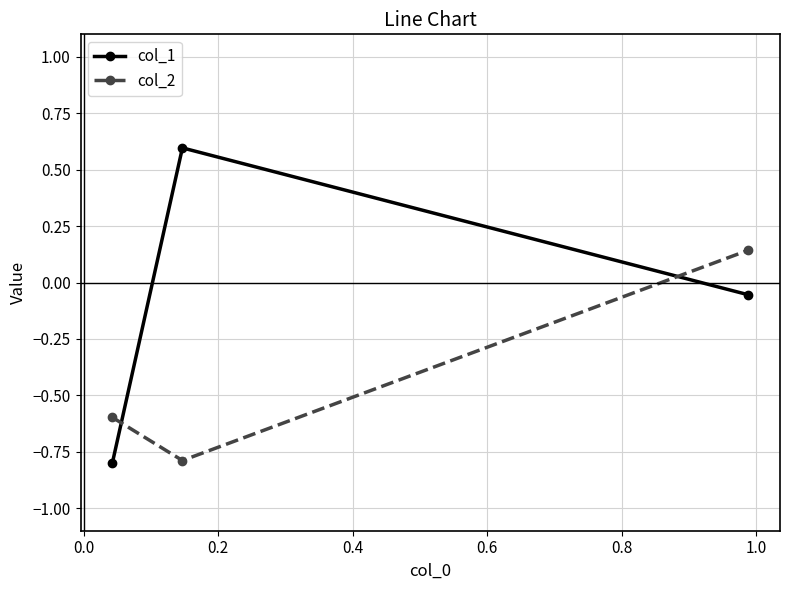

What are all the series names shown in the legend?

col_1, col_2